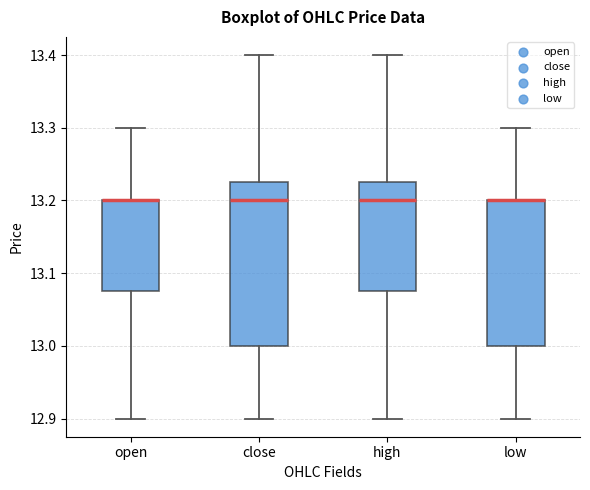

Which box is the tallest, from its lower edge to its upper edge?

close